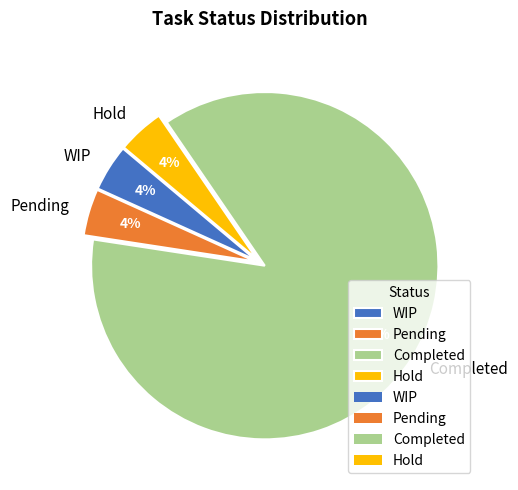

Which category accounts for the majority?

Completed